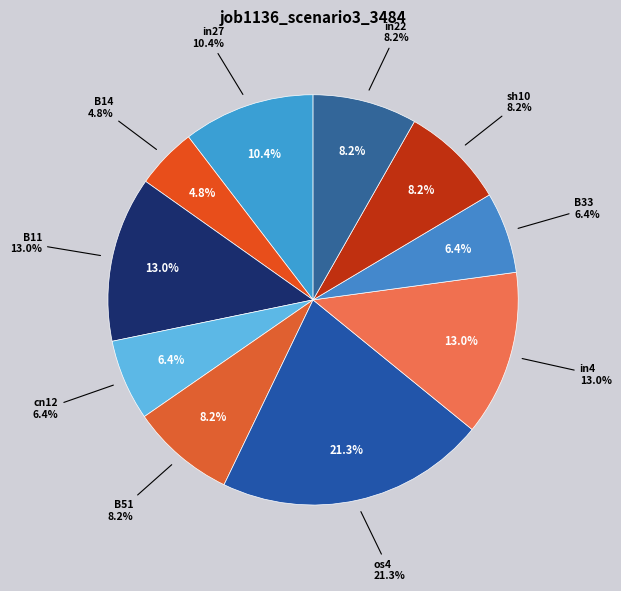

Is B33 the majority of the pie?

No